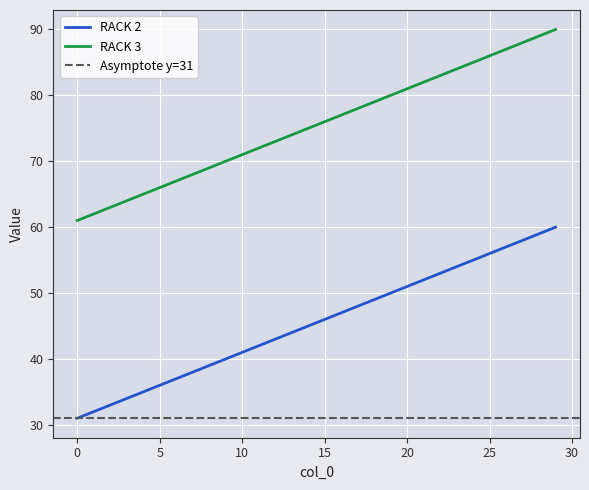

What is the minimum value for RACK 3?

61